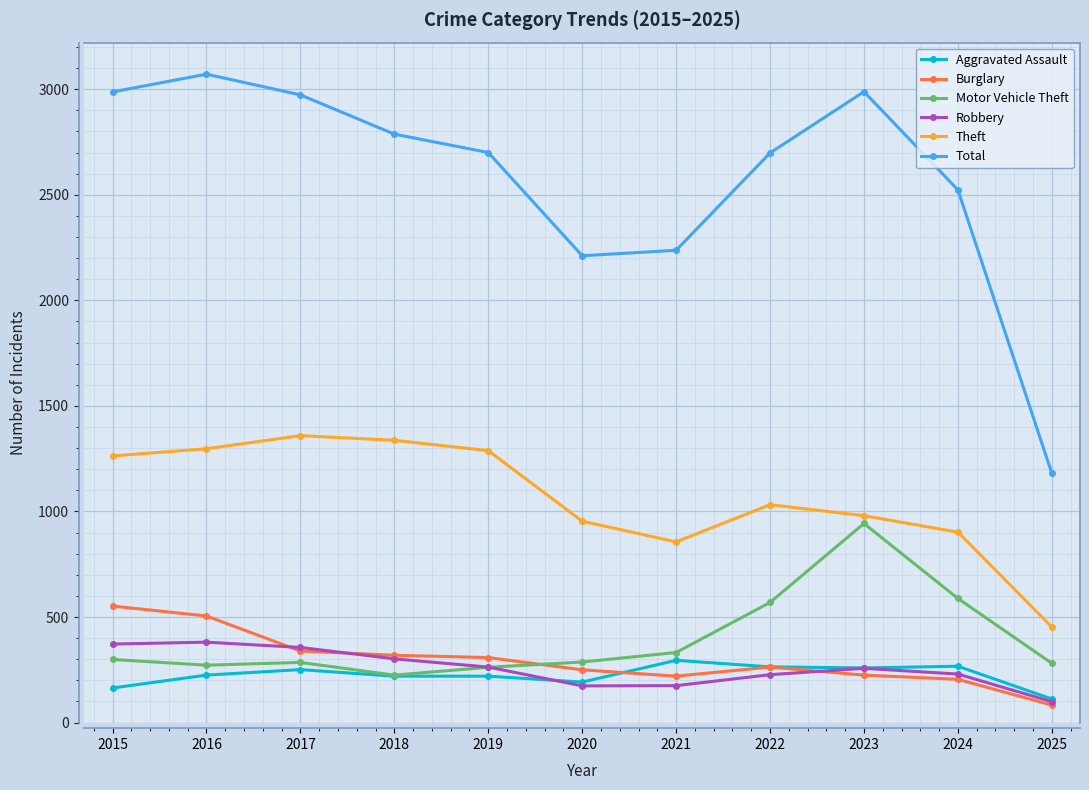

True or false: Theft has more than 0 points higher than both neighbors.

True